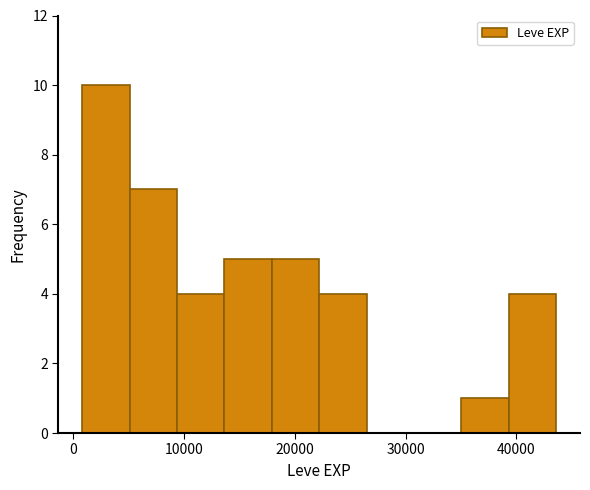

Reading left to right, list every bar in this chart as the range it spans on the x-axis followed by its height. Neither the bar edges nor the heights are printed on the chart, so give them approximately, as read against the axes.

1000 to 5000: 10
5000 to 9000: 7
9000 to 14000: 4
14000 to 18000: 5
18000 to 22000: 5
22000 to 26000: 4
26000 to 31000: 0
31000 to 35000: 0
35000 to 39000: 1
39000 to 44000: 4